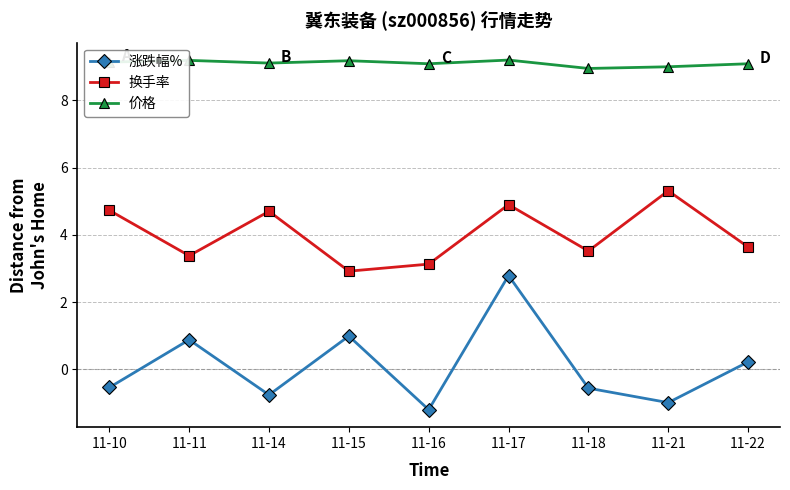

How many lines are shown in the chart?

3